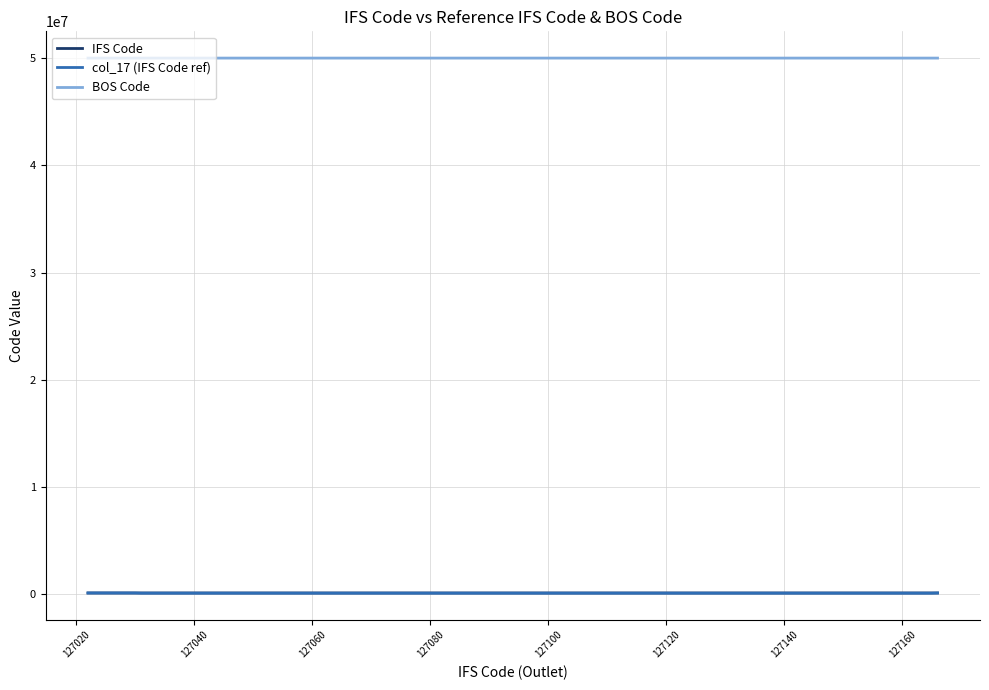

What is the highest value of the BOS Code series?

50000234